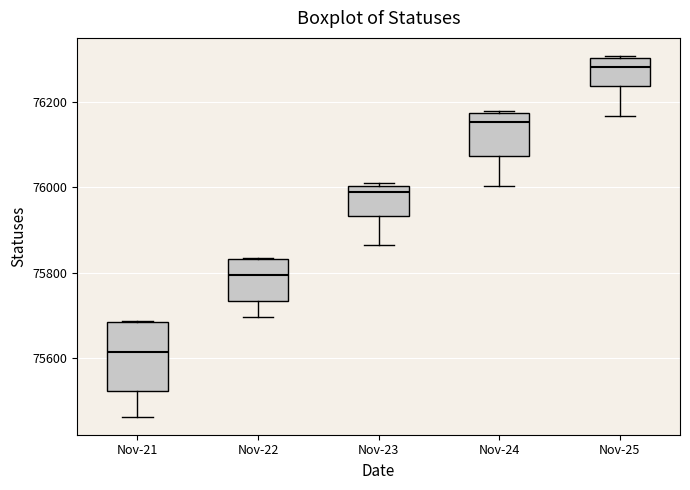

Reading left to right, read every box against the y-axis: the position of its median line, the range the box covers, and the ends of its whiskers. The values are not printed on the chart, so give them approximately, as read against the axis.

Nov-21: median 75620, box 75520 to 75680, whiskers 75460 to 75680
Nov-22: median 75800, box 75740 to 75840, whiskers 75700 to 75840
Nov-23: median 75980, box 75940 to 76000, whiskers 75860 to 76020
Nov-24: median 76160, box 76080 to 76180, whiskers 76000 to 76180
Nov-25: median 76280, box 76240 to 76300, whiskers 76160 to 76300